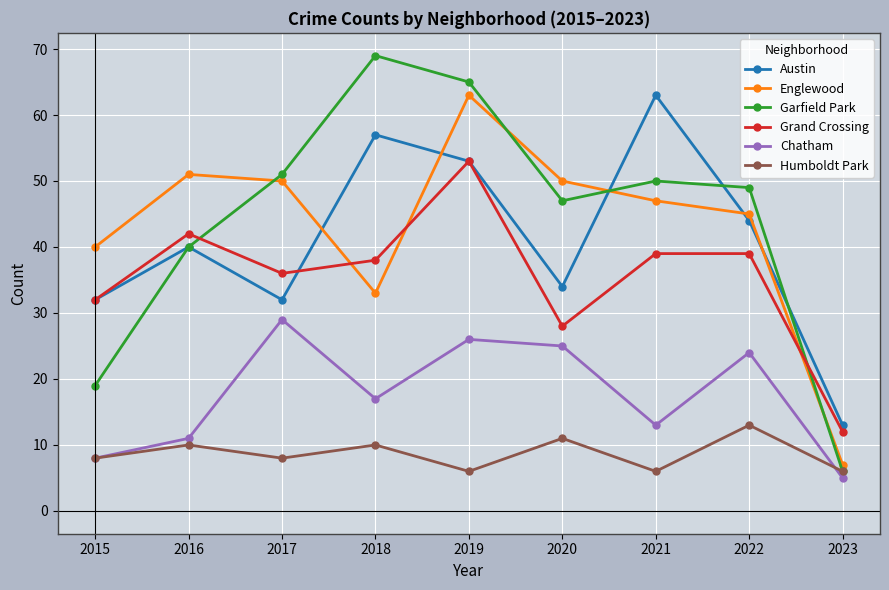

Does the chart have visible grid lines?

Yes